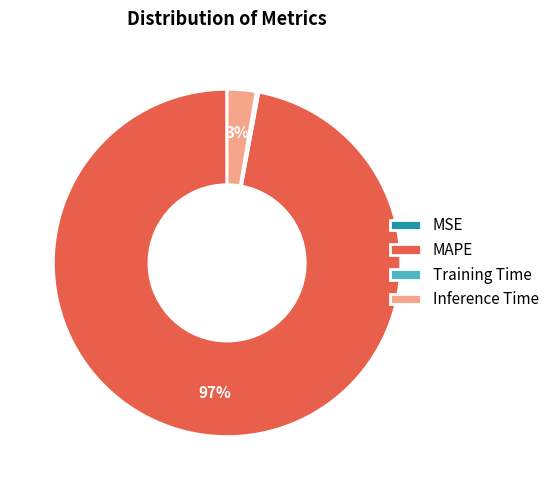

To the nearest percent, what portion does Inference Time represent?

3%